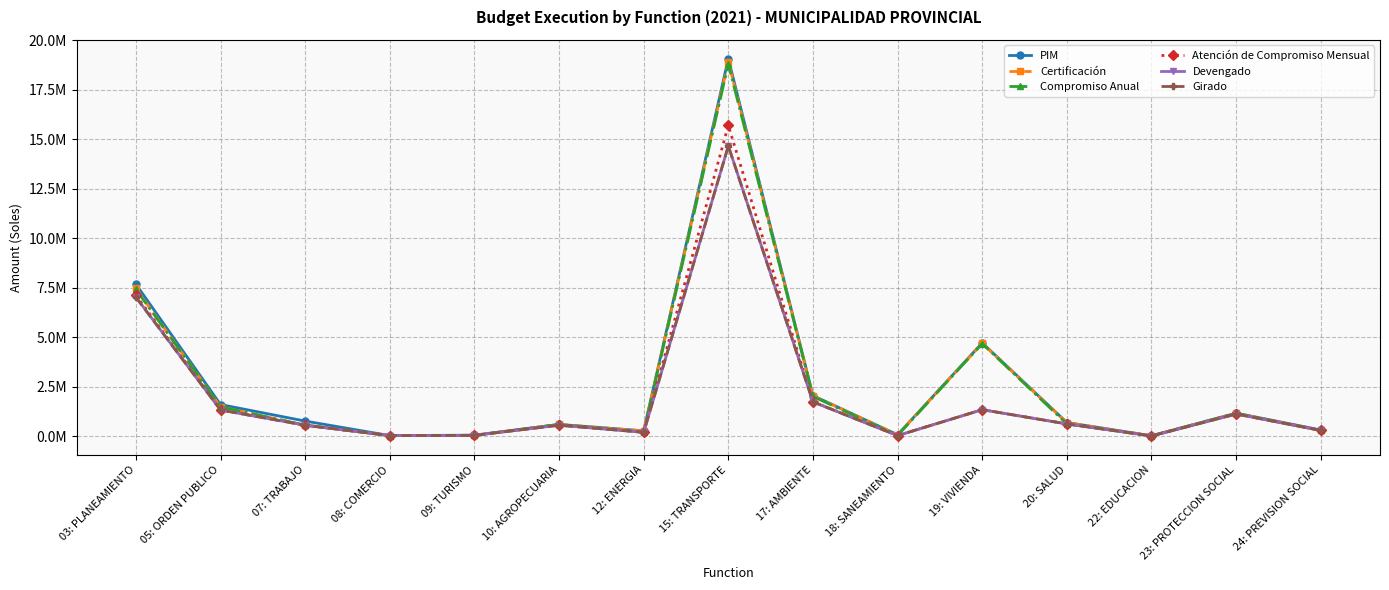

At 07: TRABAJO, list the series in order from largest to smallest.

PIM, Certificación, Compromiso Anual, Atención de Compromiso Mensual, Devengado, Girado